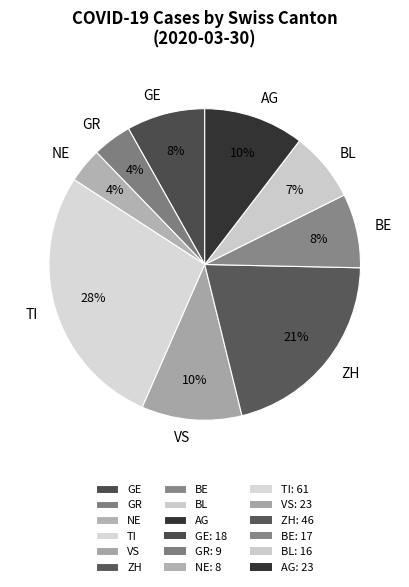

Which slice is the largest?

TI